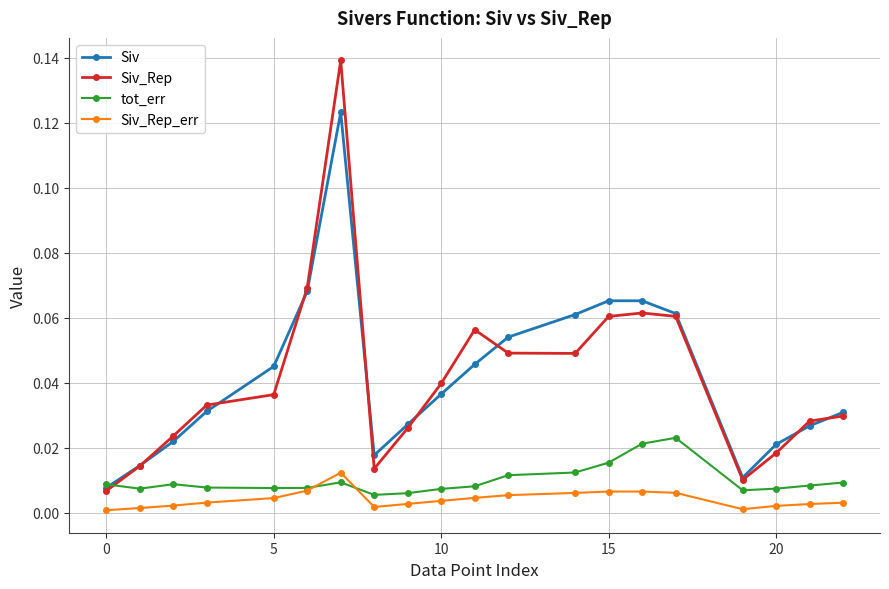

Does the chart display data point markers on the line(s)?

Yes